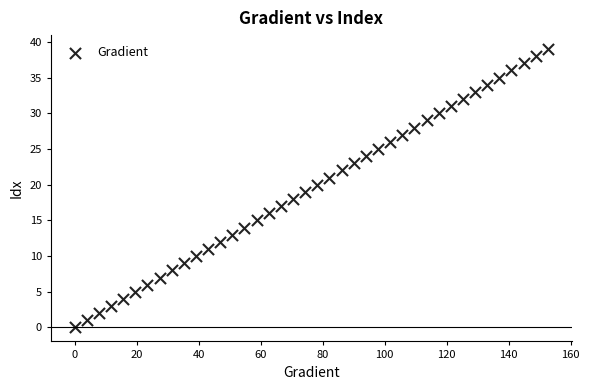

What is the range of Y values (max minus min)?

39